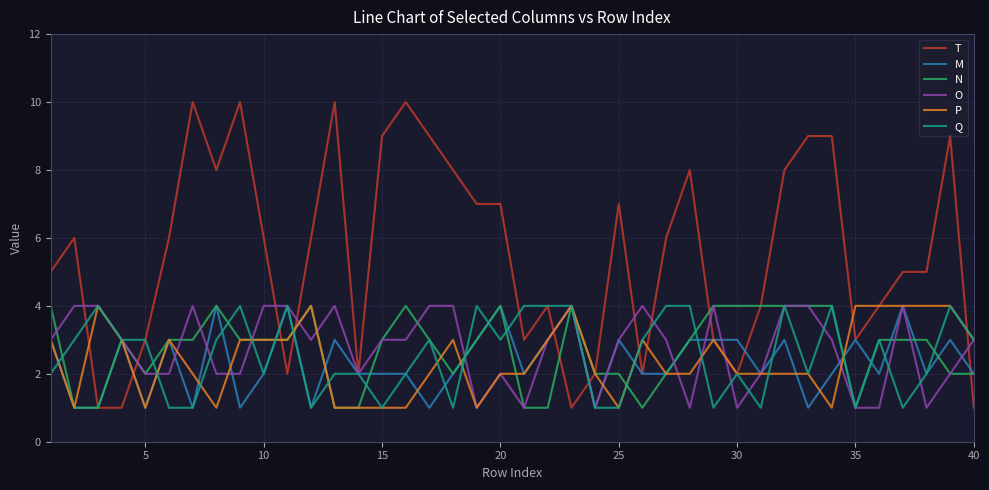

What is the greatest value displayed?

10